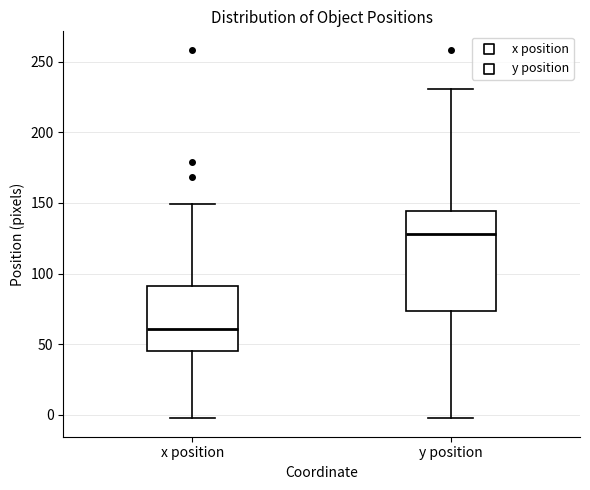

Which box has the highest median line?

y position